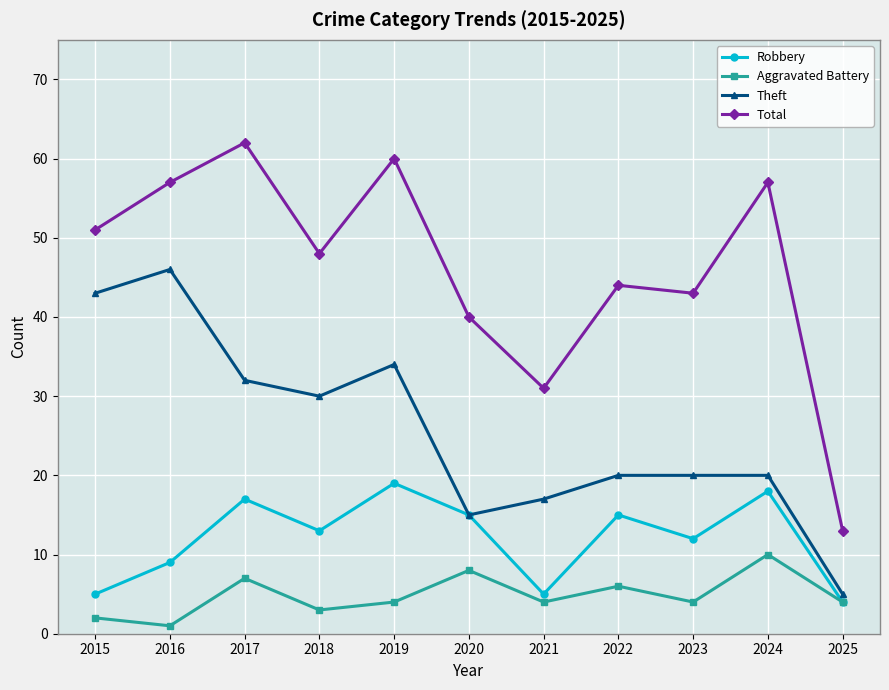

At which label does Aggravated Battery reach its peak?

2024